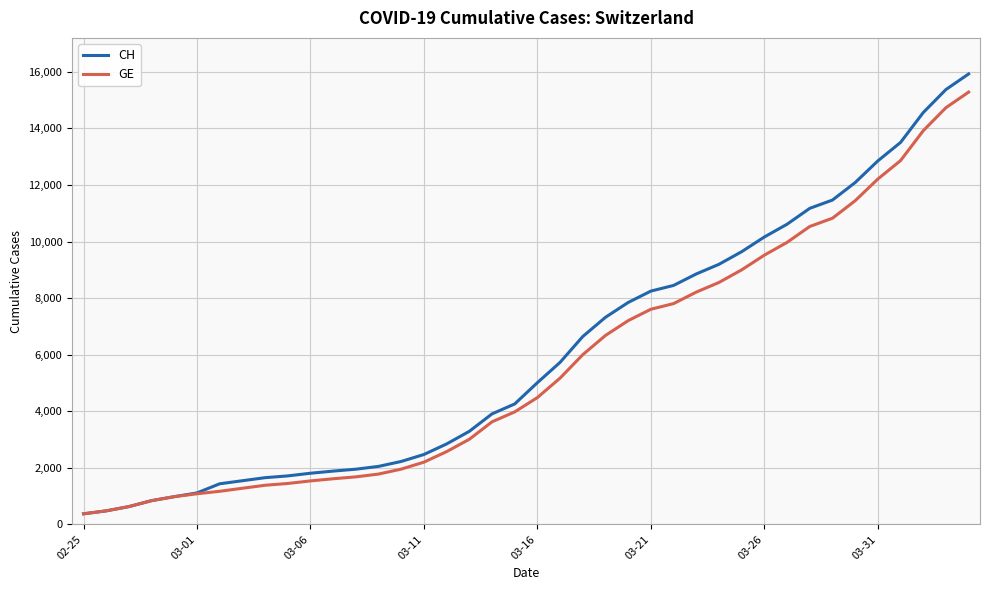

What is the maximum value for CH?

15926